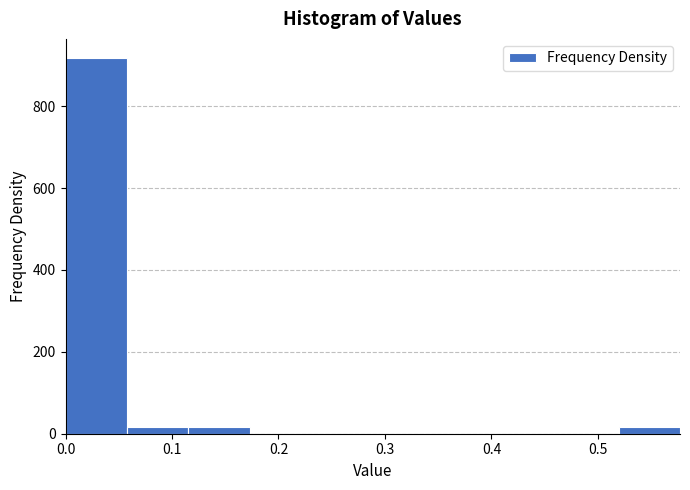

Which range on the x-axis has the tallest bar?

0.00 to 0.06